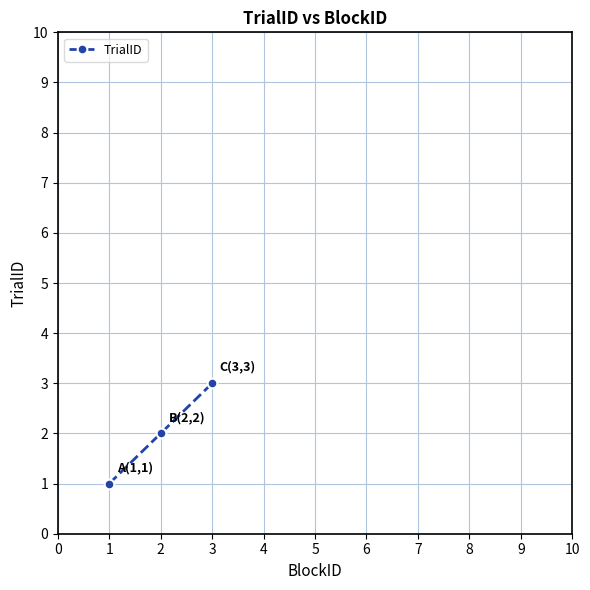

What is the difference between the maximum and minimum values?

2